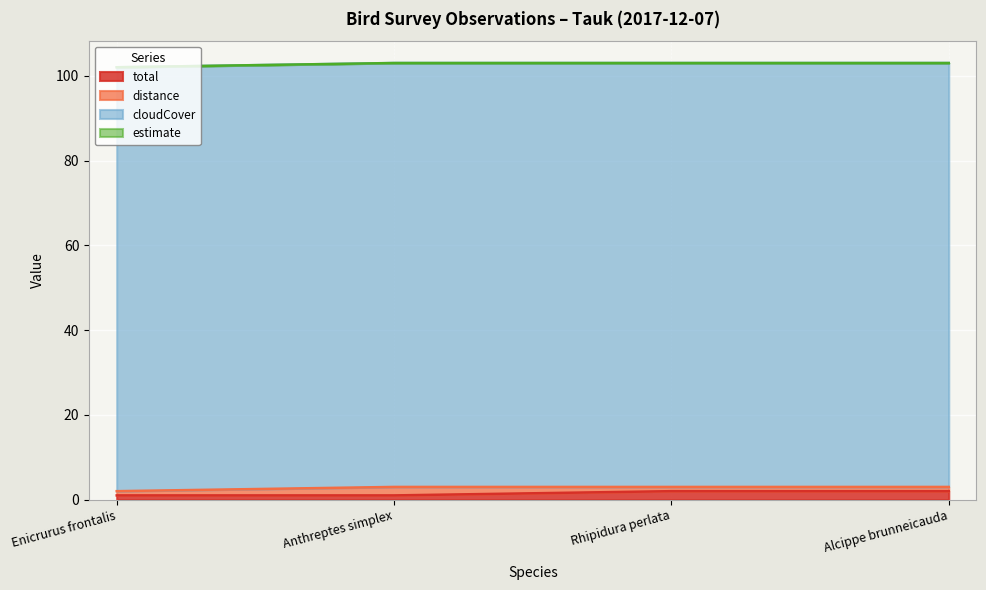

What are all the series names shown in the legend?

total, distance, cloudCover, estimate